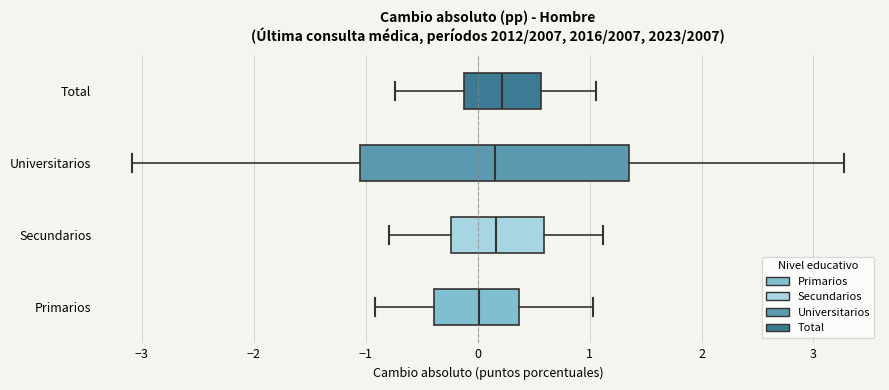

Which box has the furthest to the left median line?

Primarios